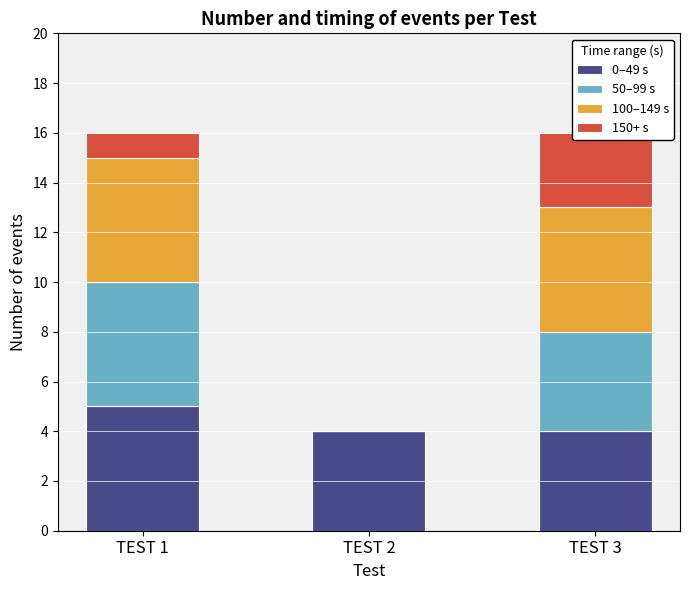

At how many categories does at least one series exceed 0?

3